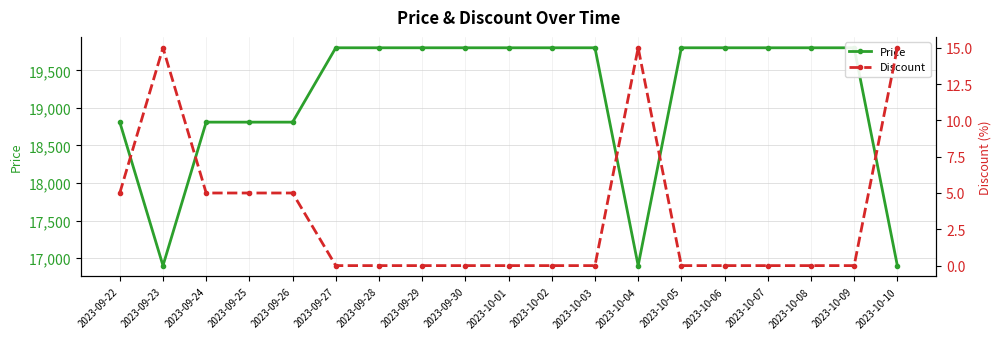

List the labels in order of Price value, smallest first.

2023-09-23, 2023-10-04, 2023-10-10, 2023-09-22, 2023-09-24, 2023-09-25, 2023-09-26, 2023-09-27, 2023-09-28, 2023-09-29, 2023-09-30, 2023-10-01, 2023-10-02, 2023-10-03, 2023-10-05, 2023-10-06, 2023-10-07, 2023-10-08, 2023-10-09